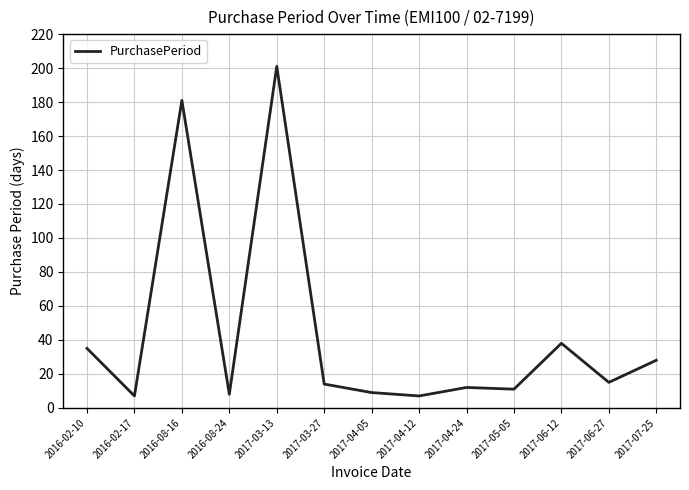

What is the sum of all values?

566